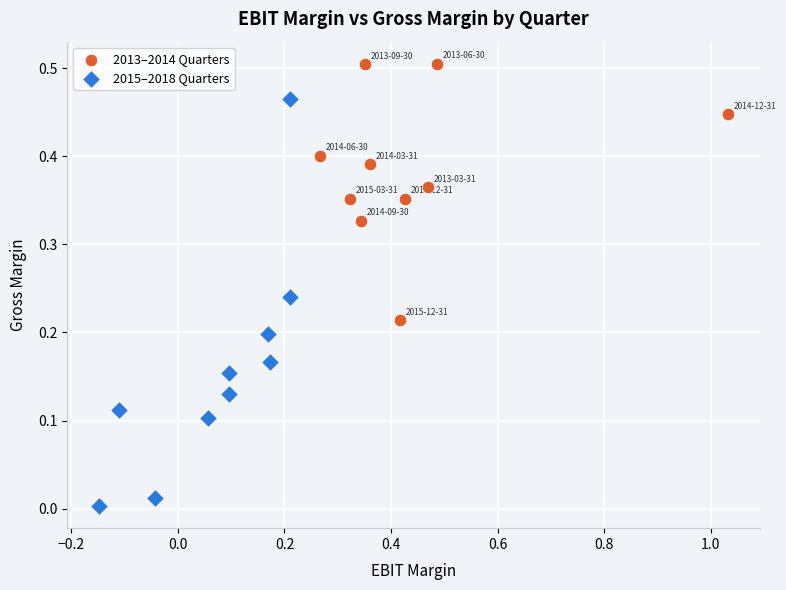

Which series reaches the maximum Y coordinate?

2013–2014 Quarters